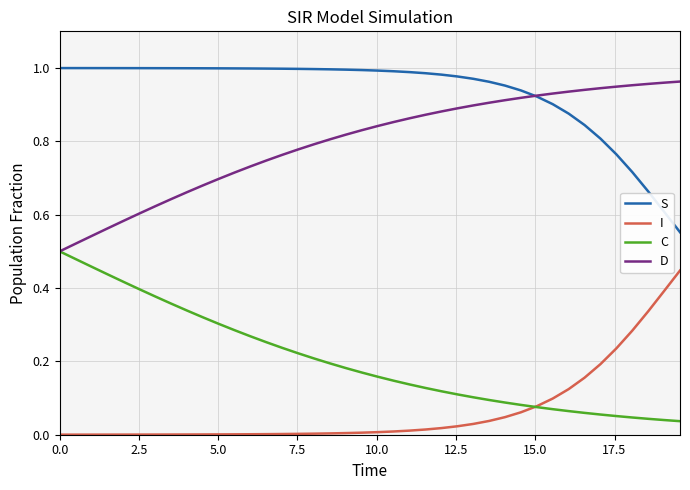

Which series has the largest total across all categories?

S